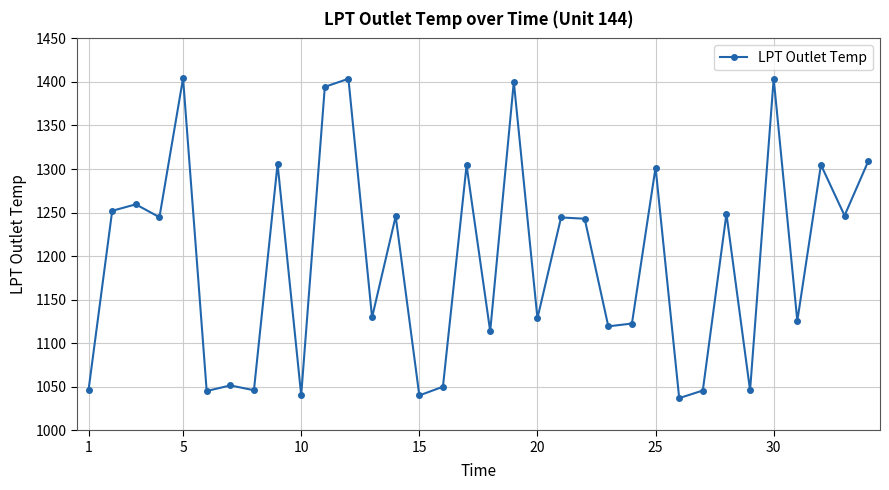

What is the value of the 16th point from the left?

1050.0